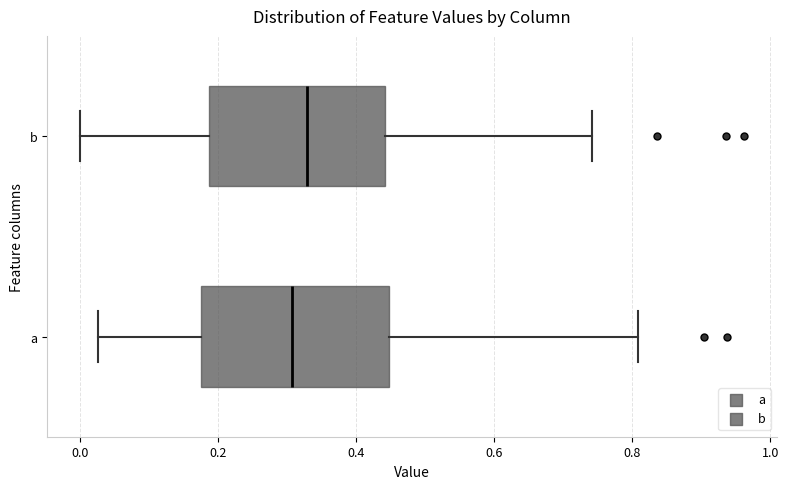

Reading bottom to top, read every box against the x-axis: the position of its median line, the range the box covers, and the ends of its whiskers. The values are not printed on the chart, so give them approximately, as read against the axis.

a: median 0.30, box 0.18 to 0.44, whiskers 0.02 to 0.80
b: median 0.32, box 0.18 to 0.44, whiskers 0.00 to 0.74